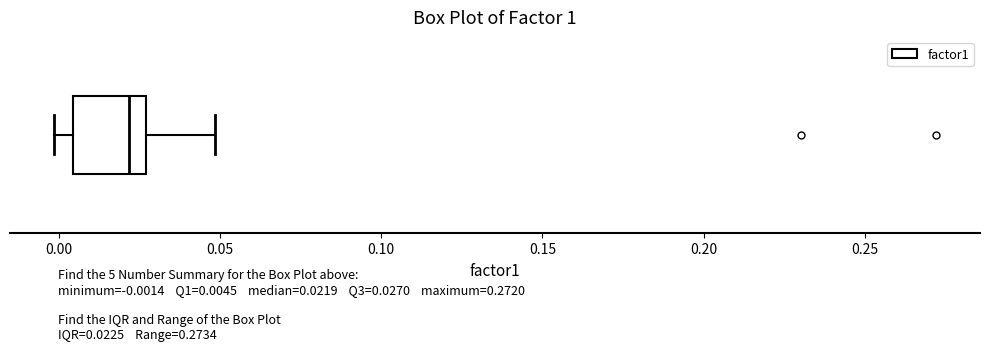

Read this box plot against the x-axis: the position of the median line, the range covered by the box, and the ends of both whiskers. The values are not printed on the chart, so give them approximately, as read against the axis.

median 0.020, box 0.005 to 0.025, whiskers 0.000 to 0.050